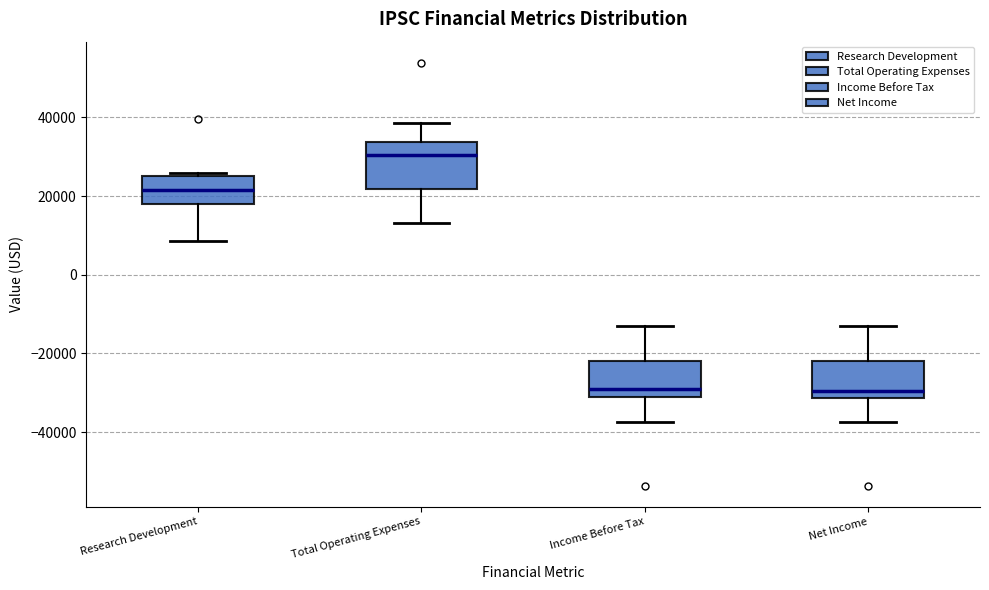

Reading left to right, transcribe this box plot: for each box, give where its median line is, the range the box spans, and where its two whiskers end, as read against the y-axis. The values are not printed on the chart, so give them approximately, as read against the axis.

Research Development: median 22000, box 18000 to 26000, whiskers 8000 to 26000 (just above the box's upper edge)
Total Operating Expenses: median 30000, box 22000 to 34000, whiskers 14000 to 38000
Income Before Tax: median -30000, box -32000 to -22000, whiskers -38000 to -14000
Net Income: median -30000, box -32000 to -22000, whiskers -38000 to -14000